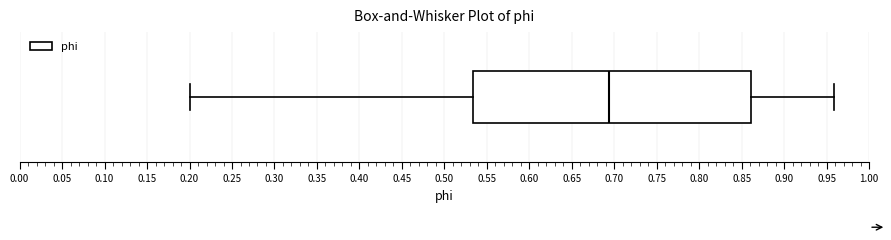

Read this box plot against the x-axis: the position of the median line, the range covered by the box, and the ends of both whiskers. The values are not printed on the chart, so give them approximately, as read against the axis.

median 0.695, box 0.535 to 0.860, whiskers 0.200 to 0.960